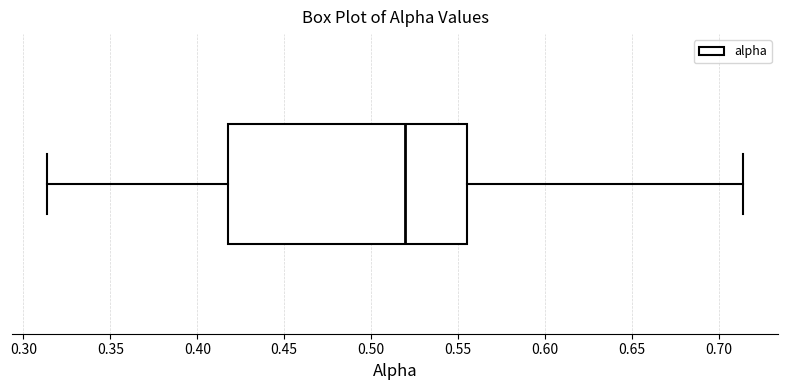

Transcribe this box plot: give where the median line is, the range the box spans, and where the two whiskers end, as read against the x-axis. The values are not printed on the chart, so give them approximately, as read against the axis.

median 0.520, box 0.420 to 0.555, whiskers 0.315 to 0.715